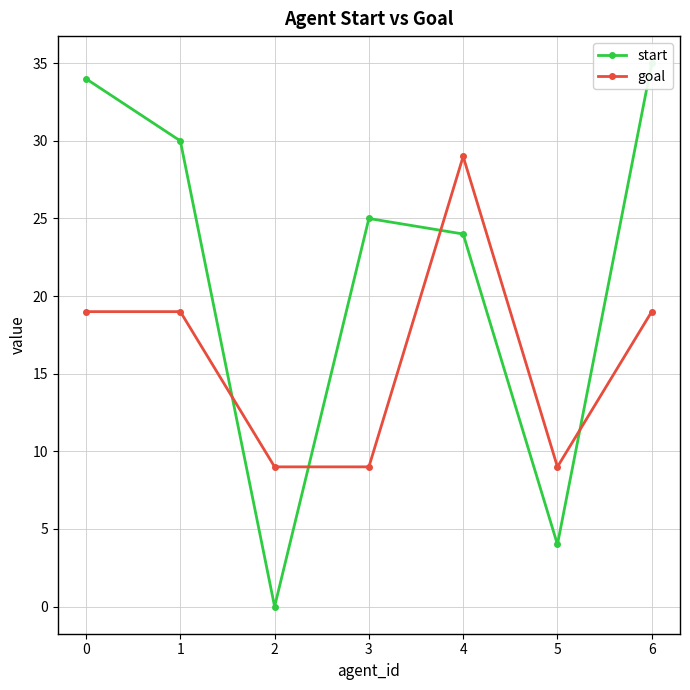

The goal series shows 9 at 2. True or false?

True